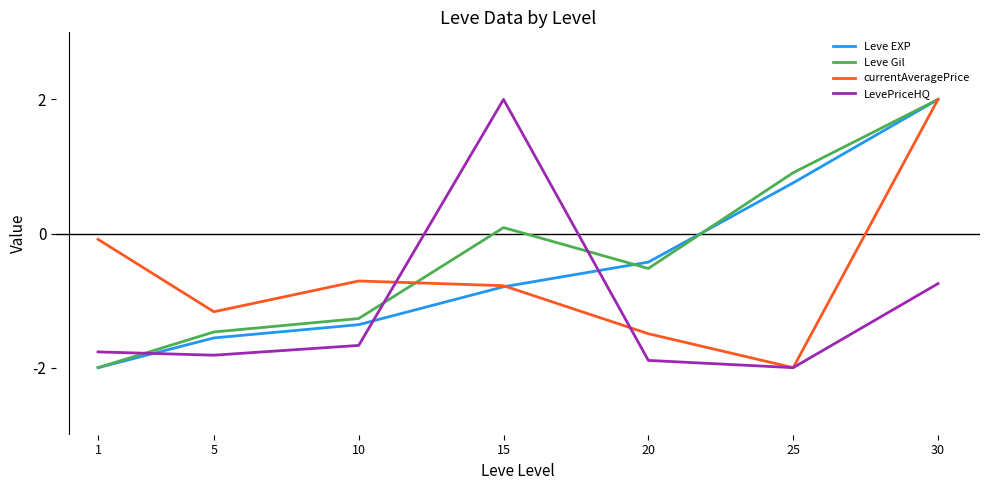

How many interior local valleys does the currentAveragePrice series have?

2